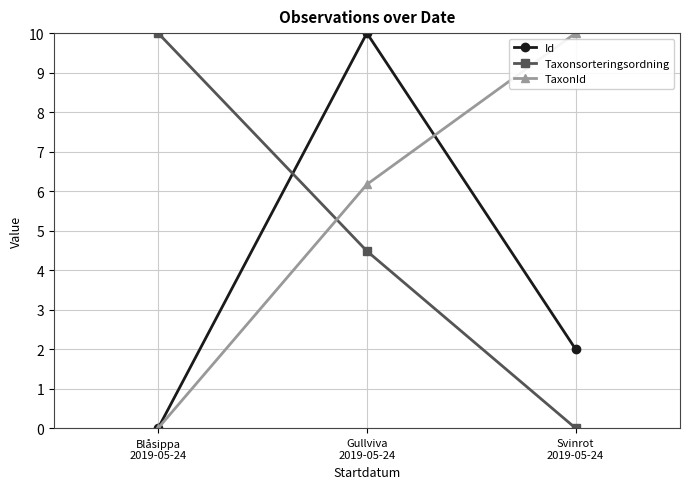

What is the difference between the Taxonsorteringsordning values at Svinrot
2019-05-24 and Blåsippa
2019-05-24?

10.0